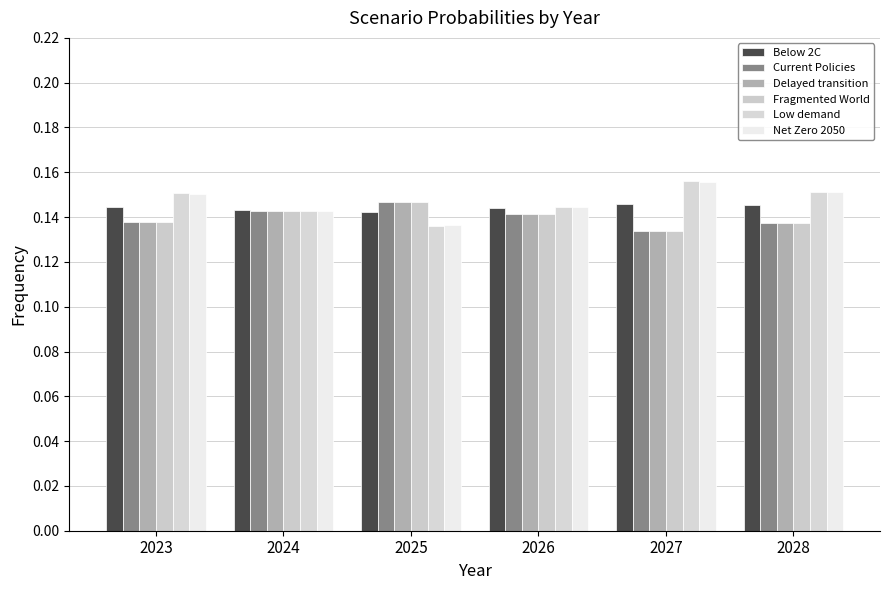

What is the sum of the Current Policies values at 2024 and 2025?

0.3